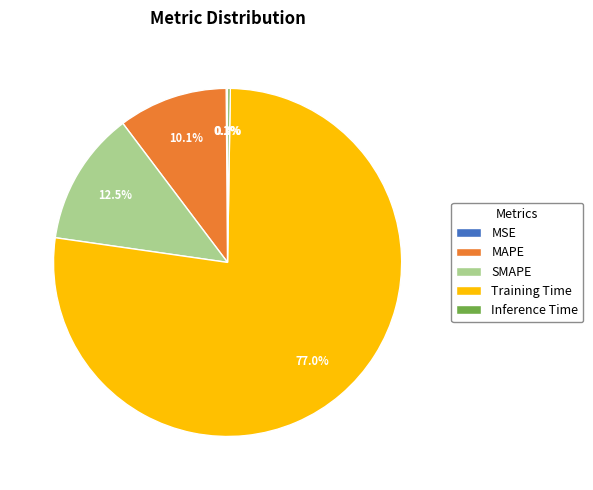

Which category has the biggest portion of the pie?

Training Time